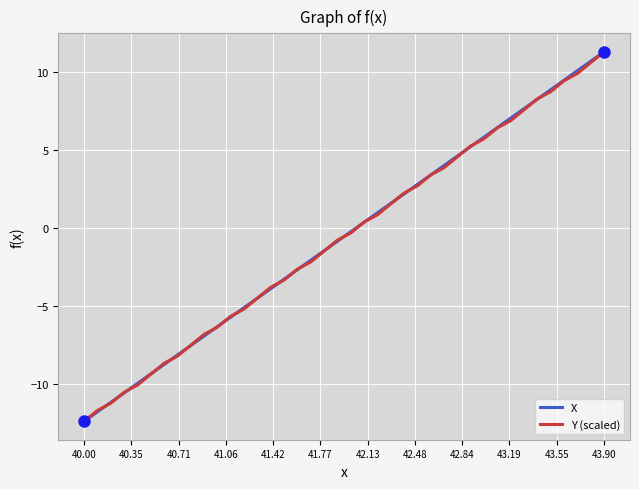

What is the lowest value of the Y (scaled) series?

-12.4